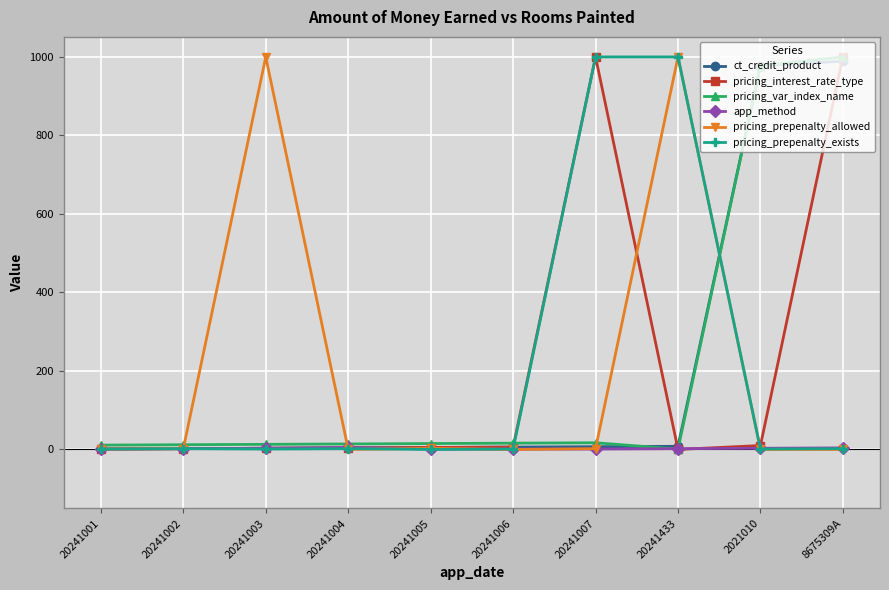

What is the label of the 10th point from the left?

8675309A